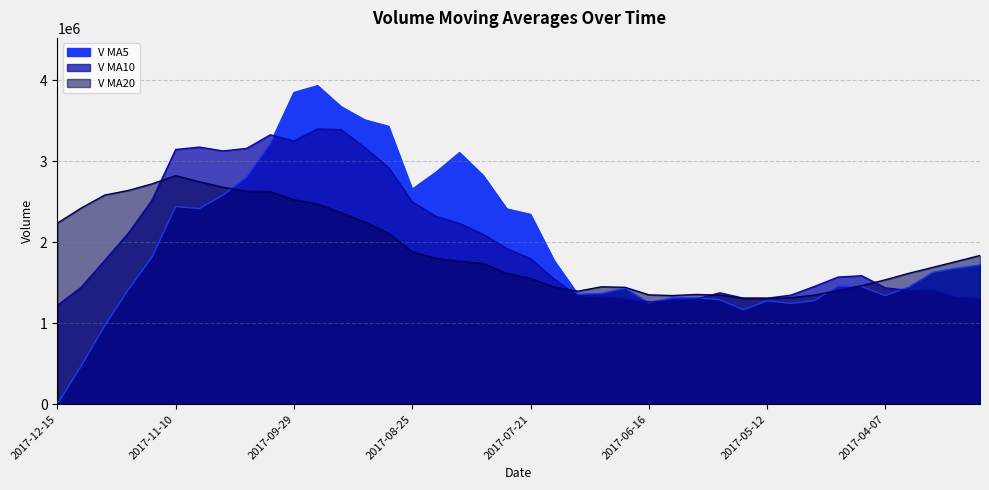

True or false: v_ma20 has a value of 747579.5 at 2017-05-12.

False